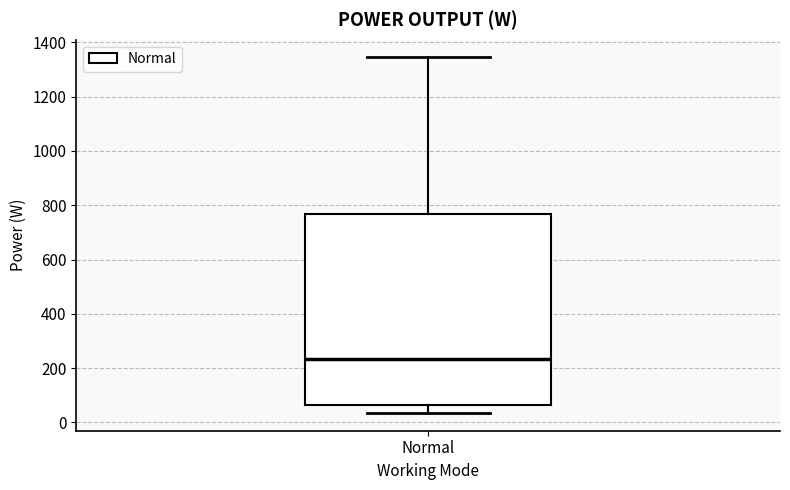

Read this box plot against the y-axis: the position of the median line, the range covered by the box, and the ends of both whiskers. The values are not printed on the chart, so give them approximately, as read against the axis.

median 240, box 60 to 760, whiskers 40 to 1340